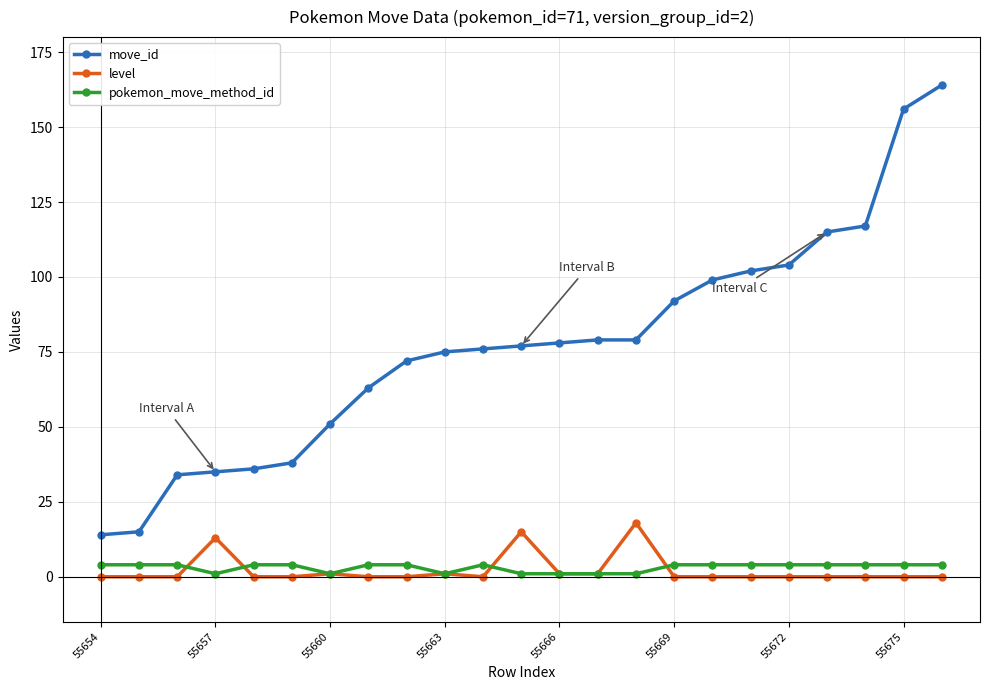

Which series has the largest range (max minus min)?

move_id